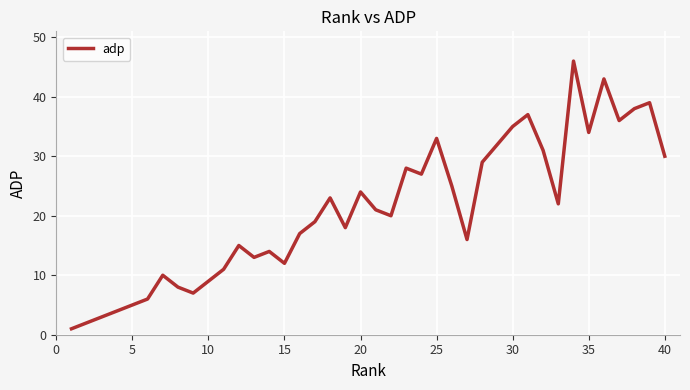

What is the difference between the maximum and minimum values?

45